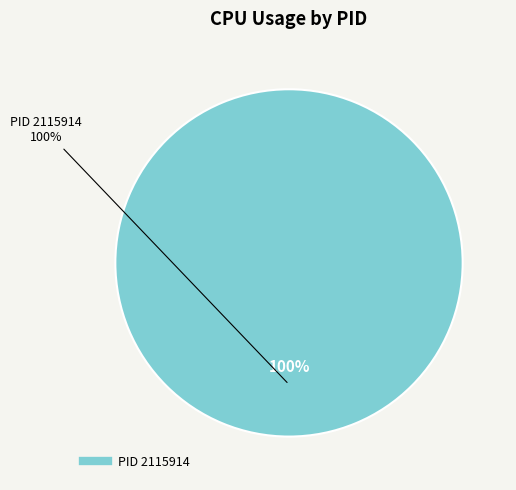

What is the largest slice in the pie chart?

2115914